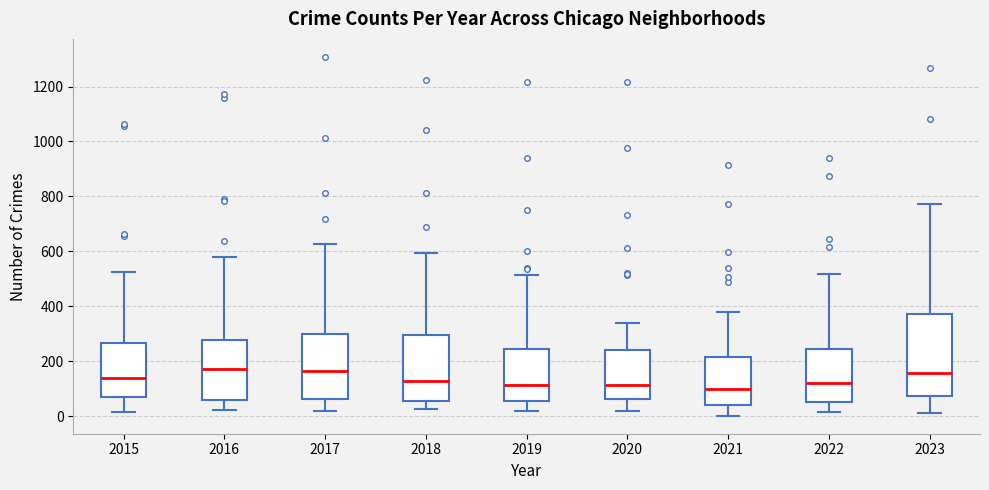

Reading left to right, read every box against the y-axis: the position of its median line, the range the box covers, and the ends of its whiskers. The values are not printed on the chart, so give them approximately, as read against the axis.

2015: median 140, box 60 to 260, whiskers 20 to 520
2016: median 180, box 60 to 280, whiskers 20 to 580
2017: median 160, box 60 to 300, whiskers 20 to 620
2018: median 120, box 60 to 300, whiskers 20 to 600
2019: median 120, box 60 to 240, whiskers 20 to 520
2020: median 120, box 60 to 240, whiskers 20 to 340
2021: median 100, box 40 to 220, whiskers 0 to 380
2022: median 120, box 60 to 240, whiskers 20 to 520
2023: median 160, box 80 to 380, whiskers 20 to 780